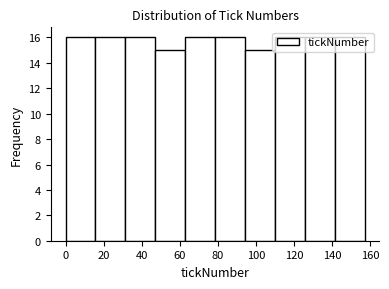

What is the height of the bar covering 48 to 62 on the x-axis? Neither the bar edges nor the heights are printed on the chart, so give them approximately, as read against the axes.

15